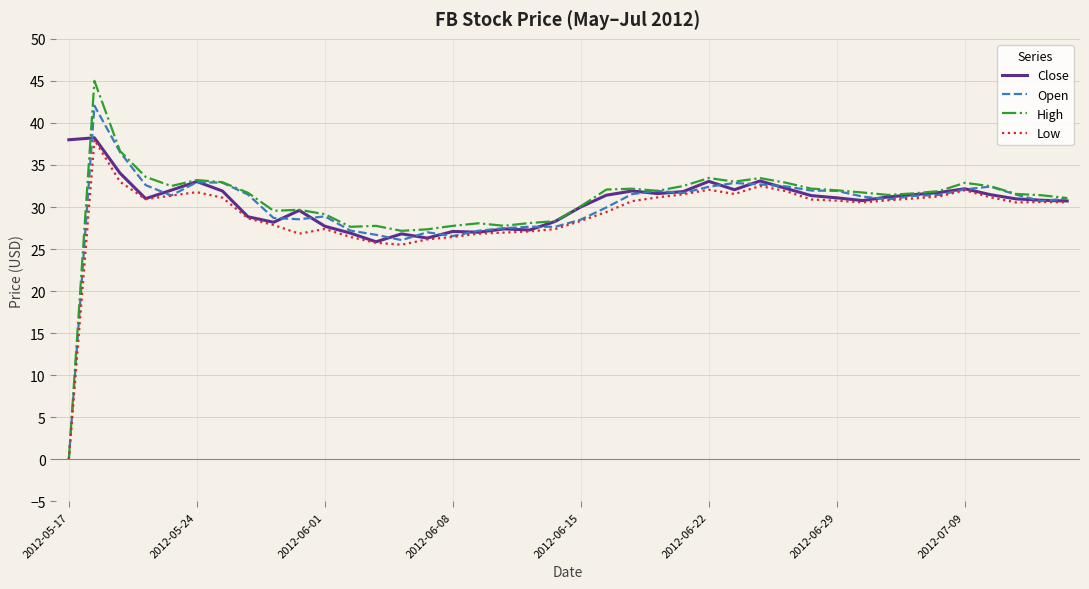

Which series has the largest range (max minus min)?

High